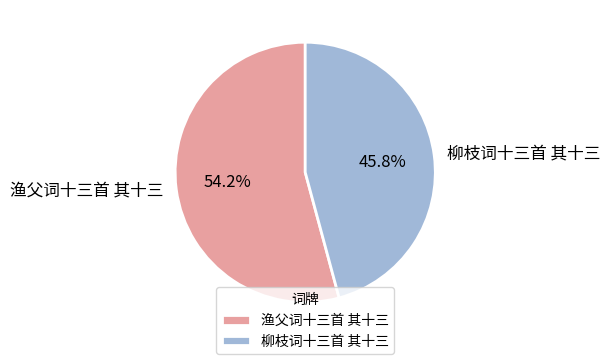

What percentage is the 柳枝词十三首 其十三 slice, to the nearest percent?

46%